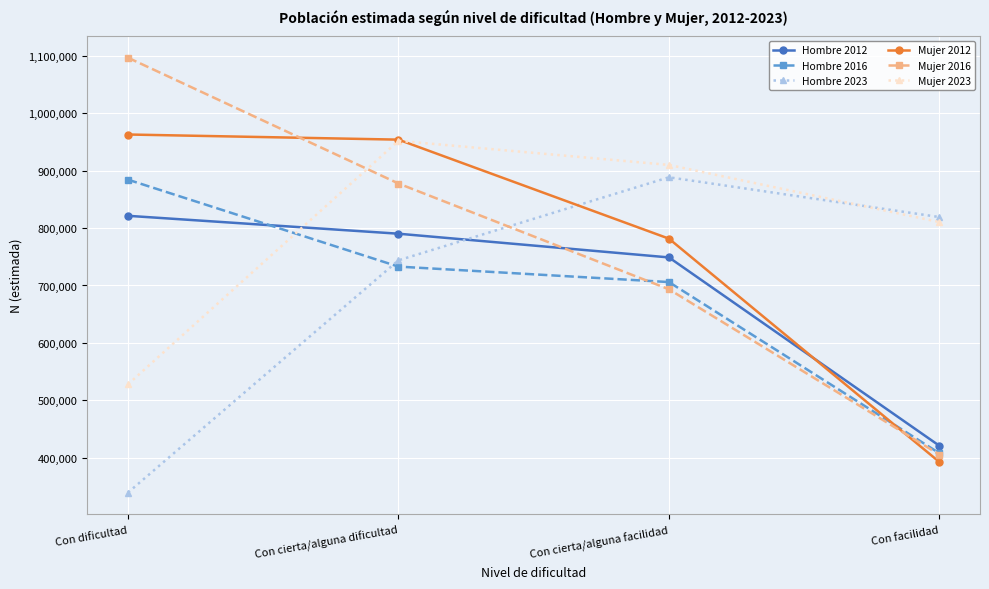

What is the label of the 2nd point from the right?

Con cierta/alguna facilidad